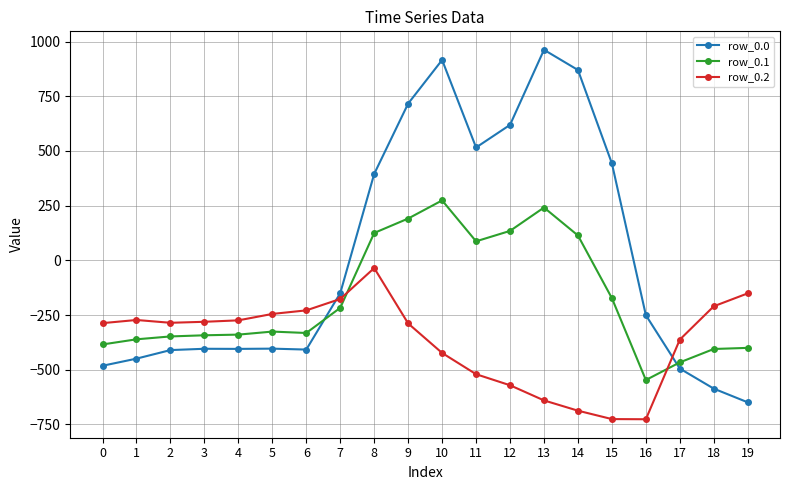

What is the spread (max minus min) of values at 4?

130.5